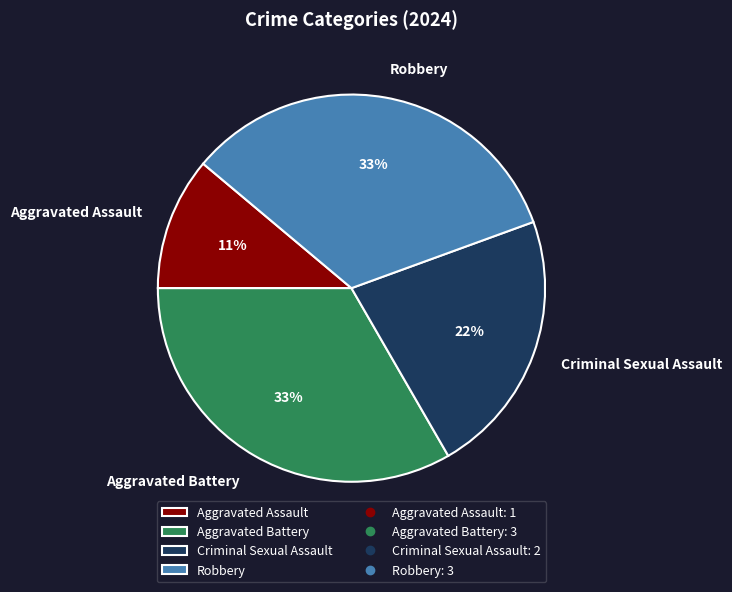

Is the sum of Aggravated Battery and Criminal Sexual Assault greater than half?

Yes